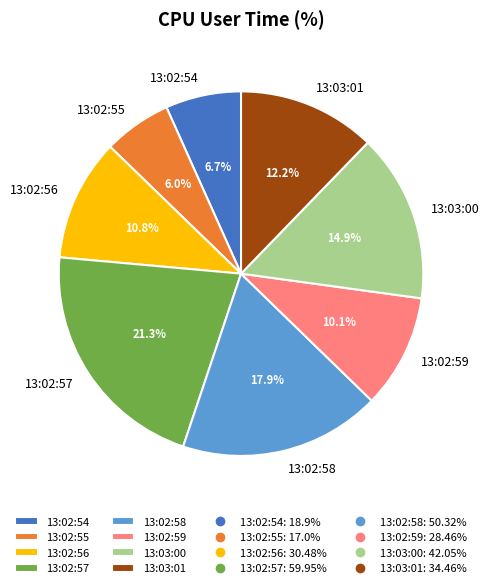

To the nearest percent, what percentage of the pie is 13:02:55?

6%